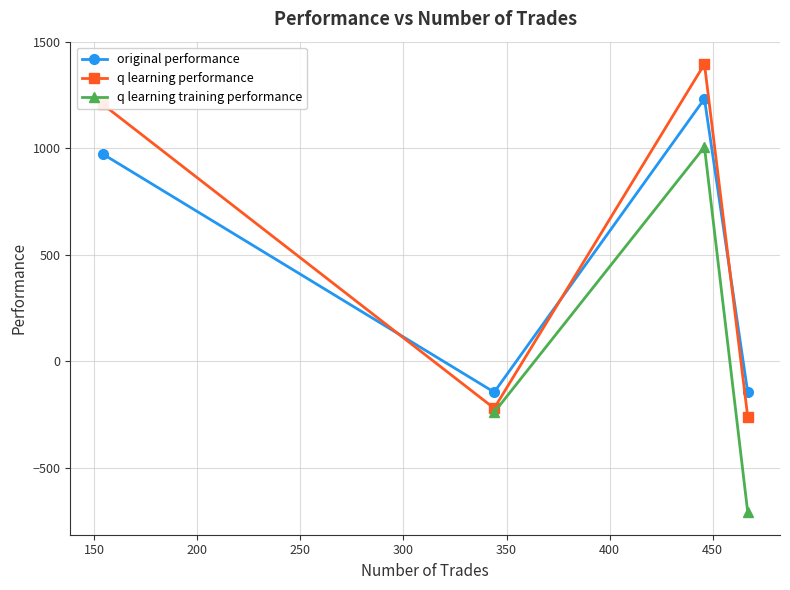

How many interior local peaks does the original performance series have?

1